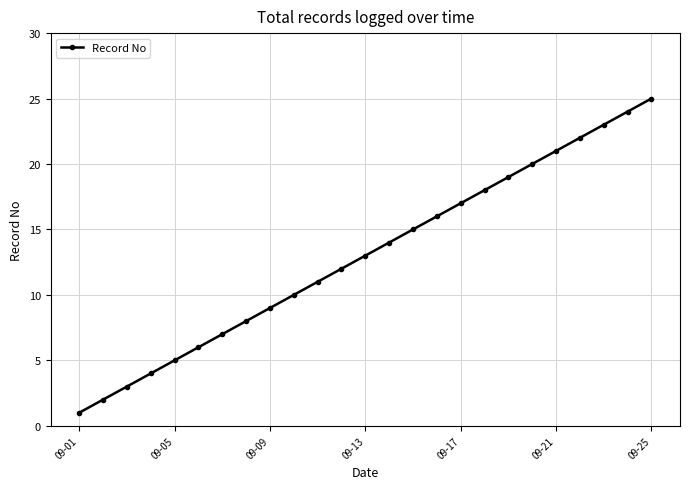

What is the average value?

13